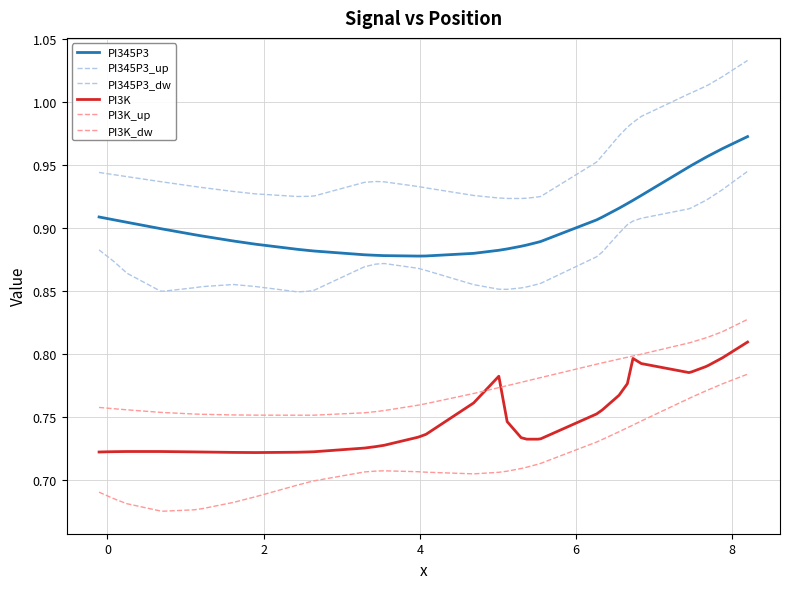

True or false: PI3K_up and PI345P3 cross at least once.

False